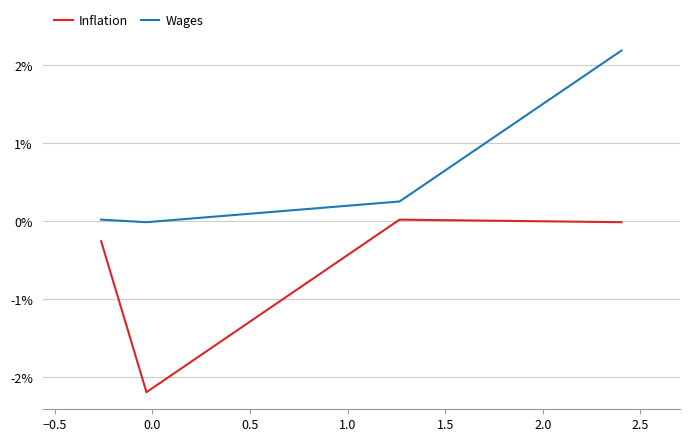

How many data points does each series have?

4